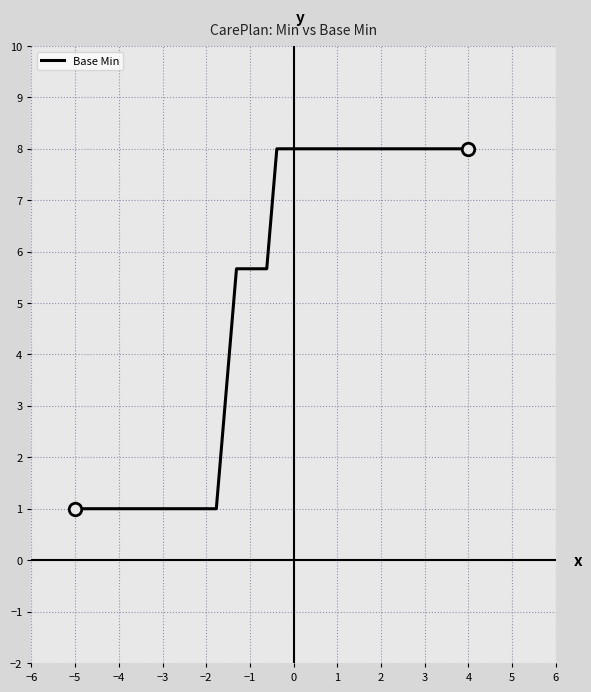

What is the smallest value displayed?

1.0